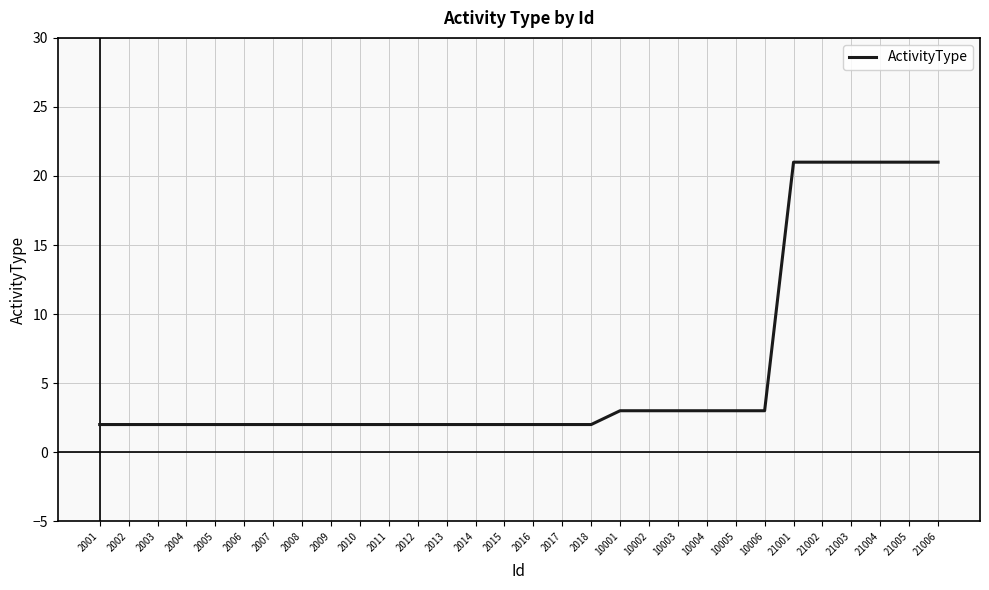

The value at 2018 is 2. True or false?

True